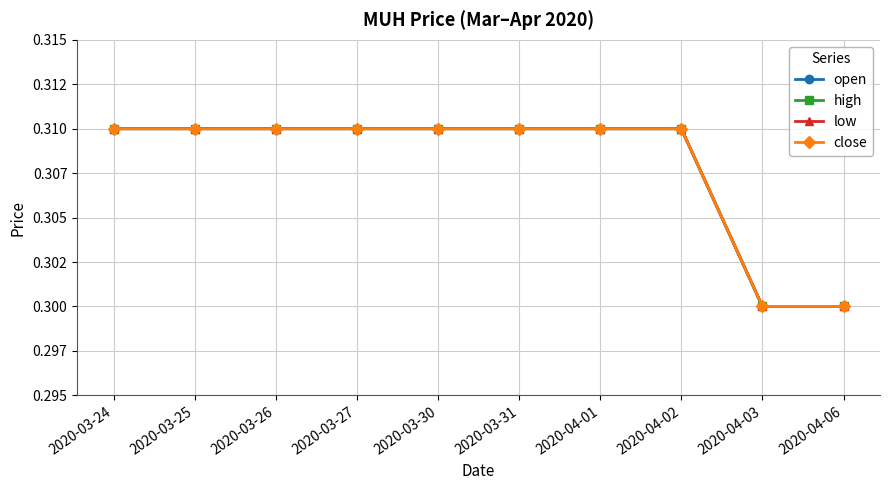

Is this an area chart (filled region under the line)?

No